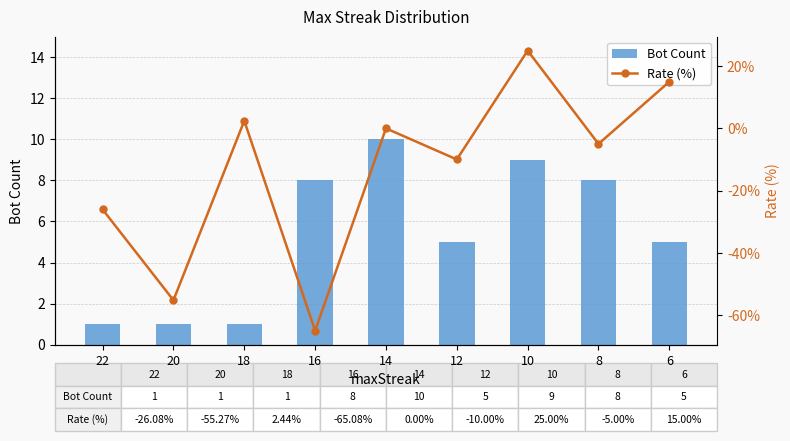

Reading right to left, transcribe all the data shown in this chart.

Bot Count: 5.0	8.0	9.0	5.0	10.0	8.0	1.0	1.0	1.0
Rate (%): 15.0	-5.0	25.0	-10.0	0.0	-65.1	2.4	-55.3	-26.1